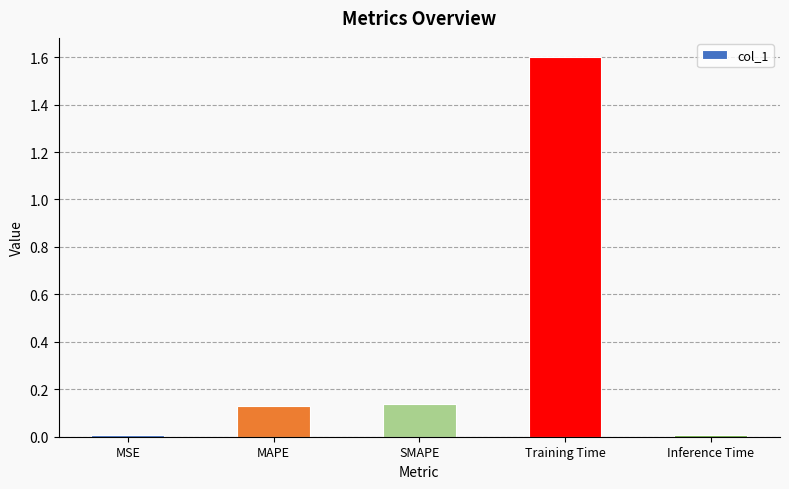

Are the bars horizontal?

No